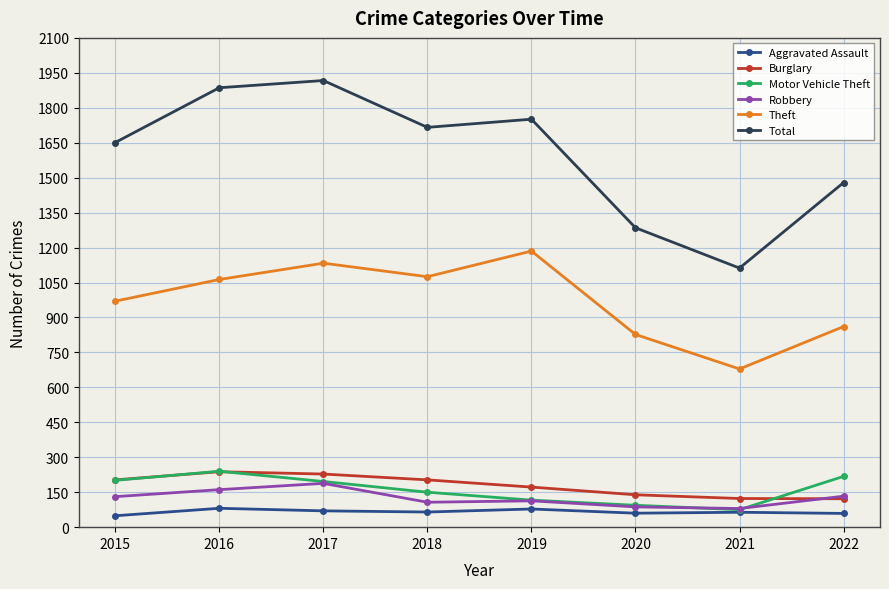

What is the value of the Motor Vehicle Theft point at the 7th from the left?

75